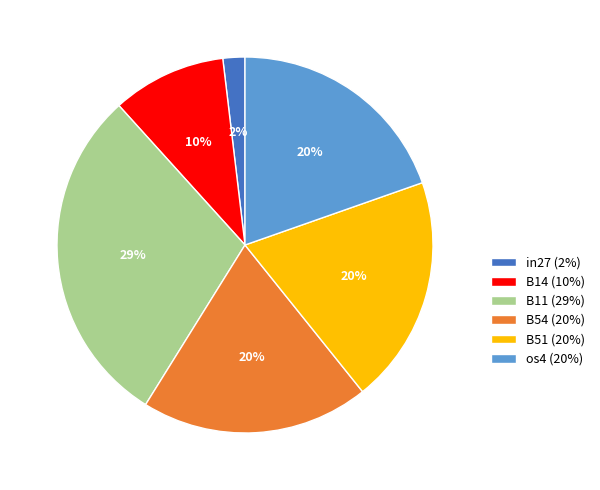

What is the ratio of the value at B54 (20%) to the value at B11 (29%)?

0.7